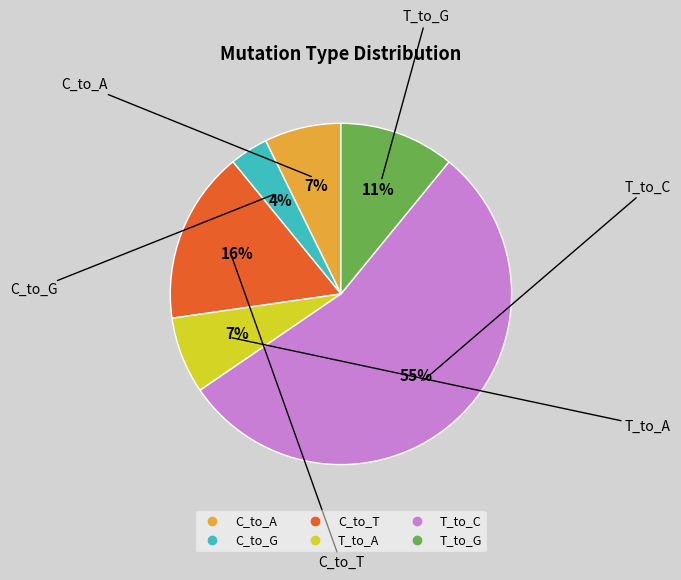

What is the ratio of the value at T_to_G to the value at C_to_T?

0.7